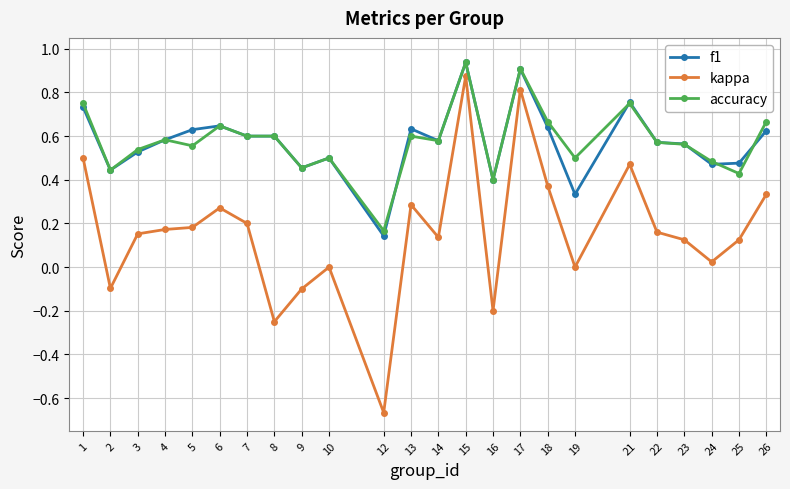

Does the chart have visible grid lines?

Yes